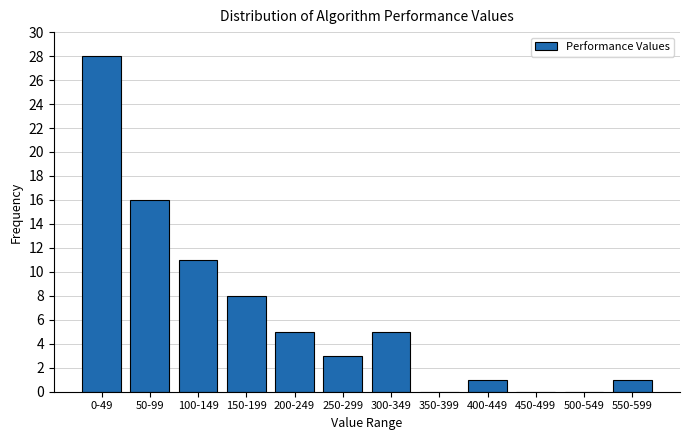

Reading left to right, transcribe all the data shown in this chart.

0-49=28	50-99=16	100-149=11	150-199=8	200-249=5	250-299=3	300-349=5	350-399=0	400-449=1	450-499=0	500-549=0	550-599=1